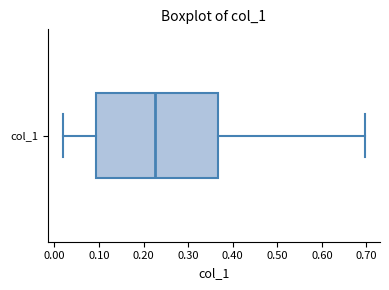

Transcribe this box plot: give where the median line is, the range the box spans, and where the two whiskers end, as read against the x-axis. The values are not printed on the chart, so give them approximately, as read against the axis.

median 0.23, box 0.09 to 0.37, whiskers 0.02 to 0.70